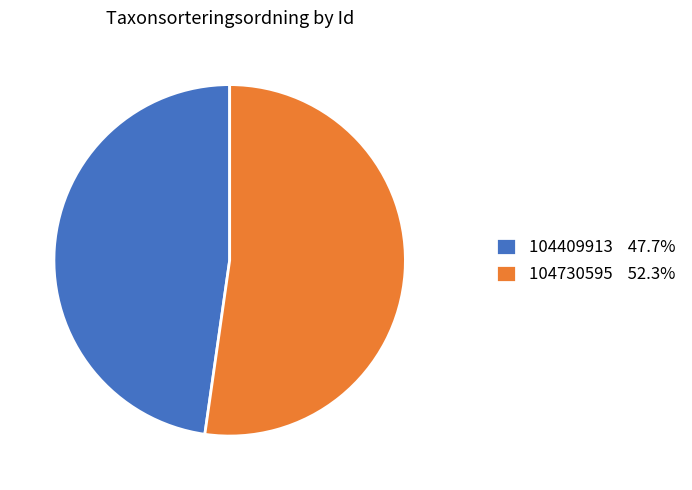

Combined, do 104409913 47.7% and 104730595 52.3% account for over 50%?

Yes